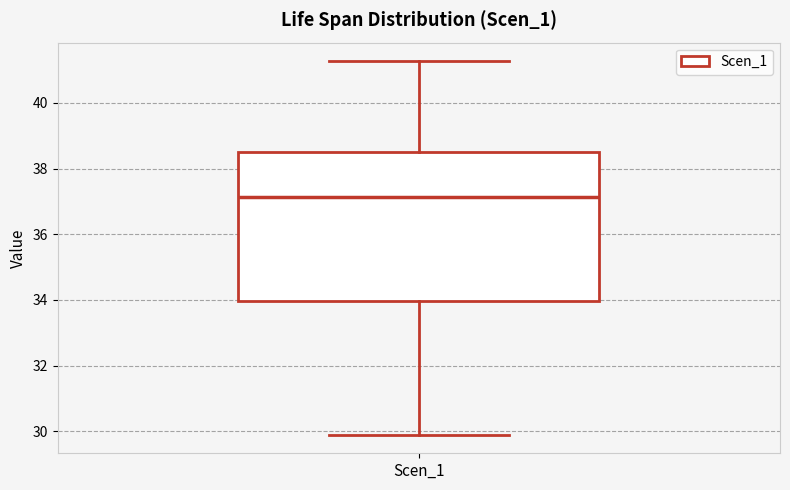

Where is the lower edge of the box for Scen_1 on the y-axis? The values are not printed on the chart, so give them approximately, as read against the axis.

34.0